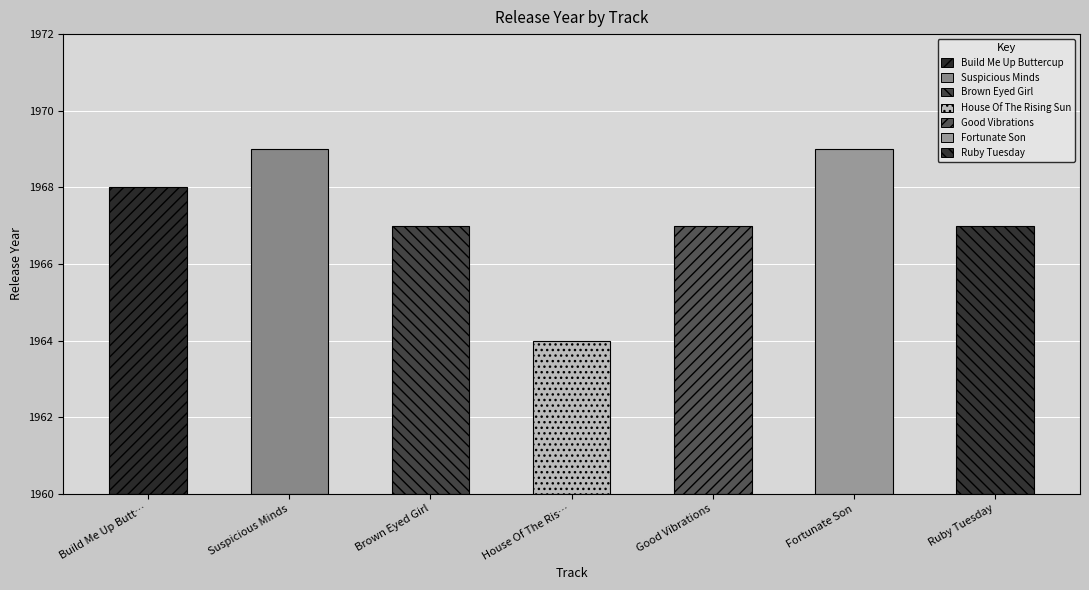

How many values are between 1967 and 1969?

6